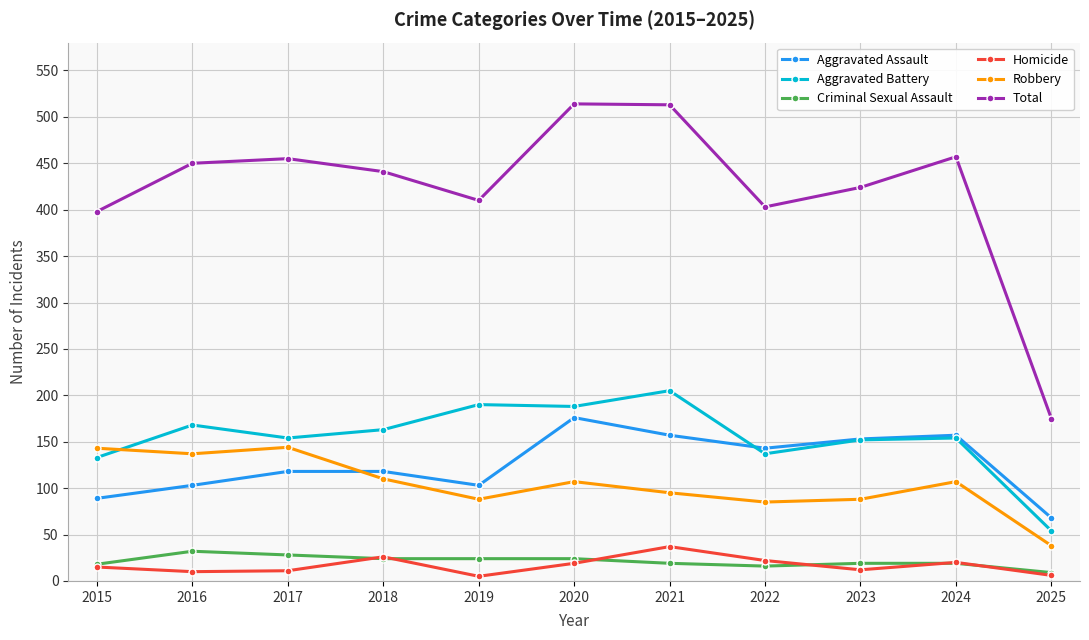

What are all the series names shown in the legend?

Aggravated Assault, Aggravated Battery, Criminal Sexual Assault, Homicide, Robbery, Total